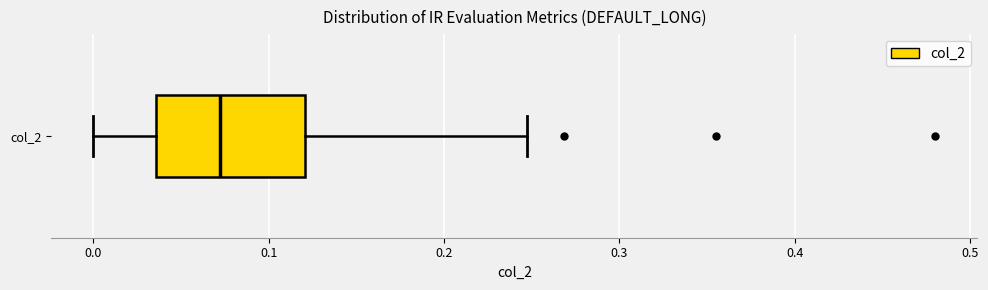

Transcribe this box plot: give where the median line is, the range the box spans, and where the two whiskers end, as read against the x-axis. The values are not printed on the chart, so give them approximately, as read against the axis.

median 0.07, box 0.04 to 0.12, whiskers 0.00 to 0.25